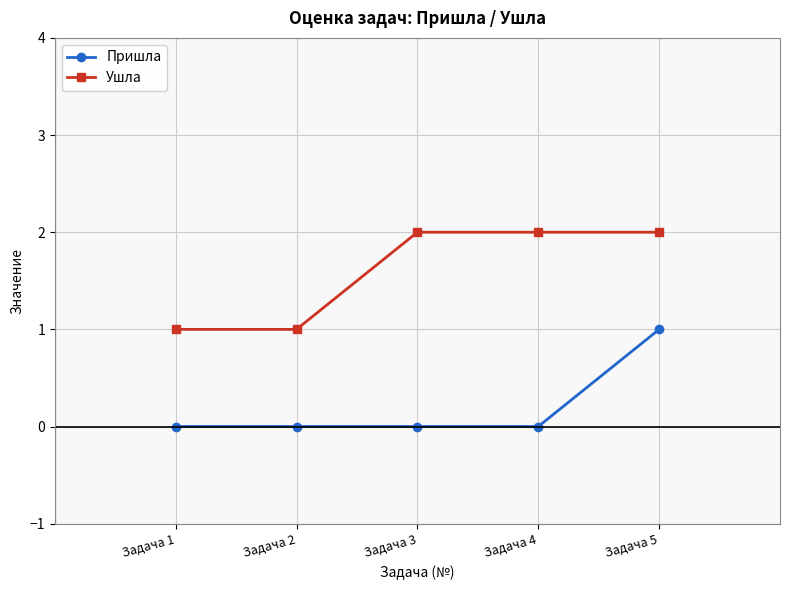

What is the difference between the maximum and second lowest values in the Пришла series?

1